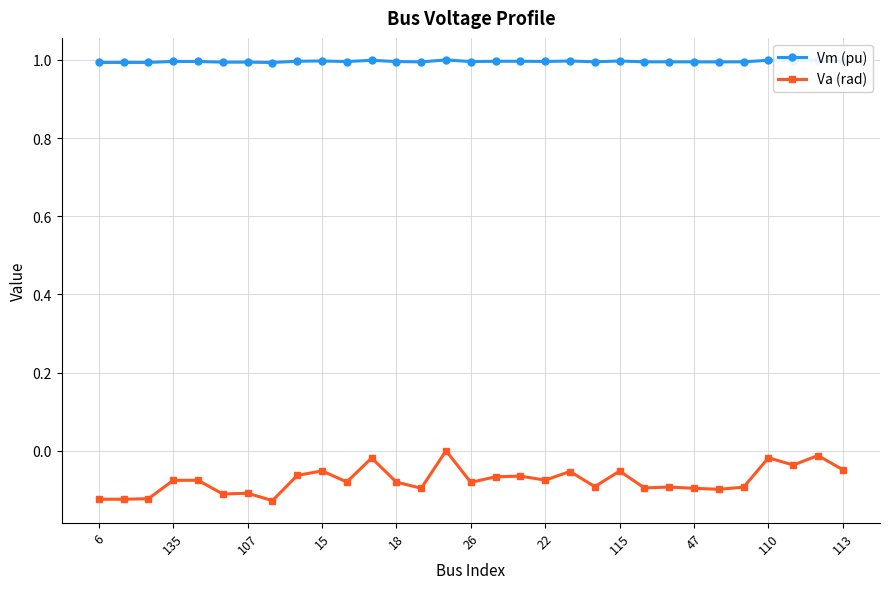

Which series has the largest range (max minus min)?

Va (rad)